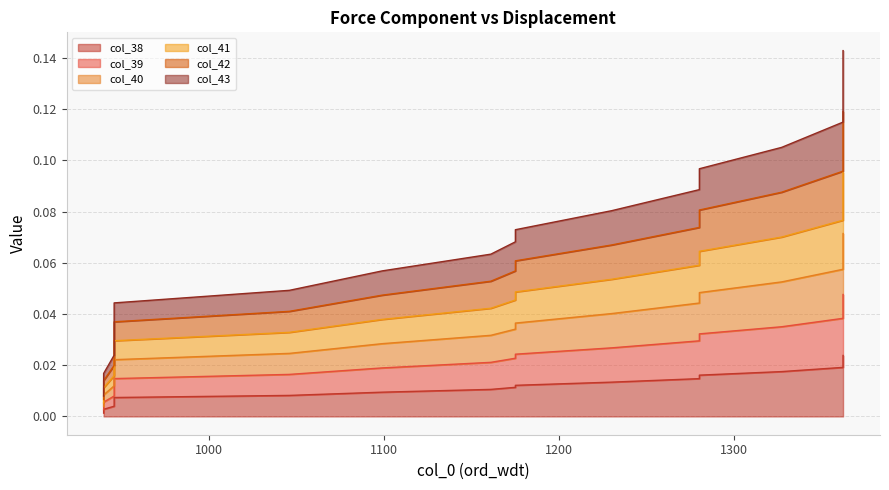

Which series has the largest total across all categories?

col_43